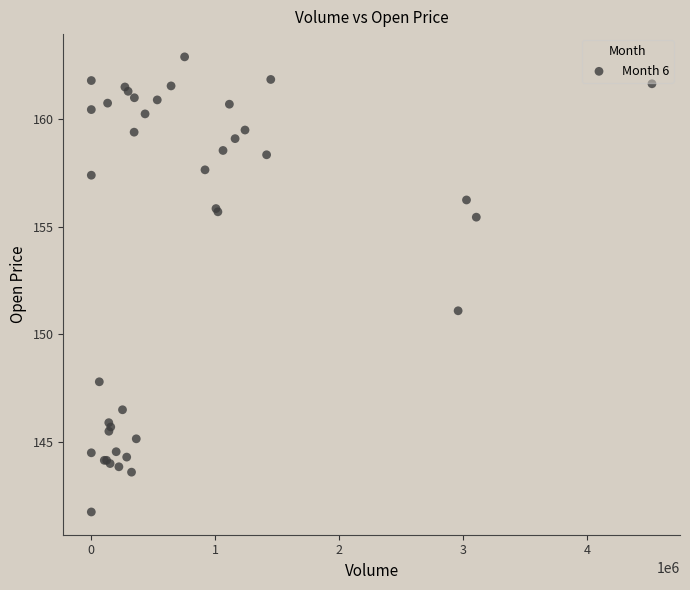

What Y value in the scatter plot is closest to 152?

151.1